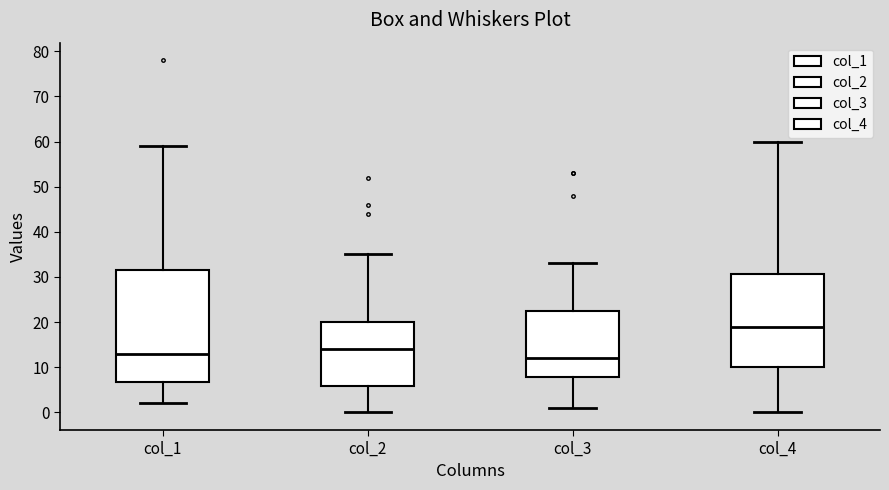

Reading left to right, transcribe this box plot: for each box, give where its median line is, the range the box spans, and where its two whiskers end, as read against the y-axis. The values are not printed on the chart, so give them approximately, as read against the axis.

col_1: median 13, box 7 to 32, whiskers 2 to 59
col_2: median 14, box 6 to 20, whiskers 0 to 35
col_3: median 12, box 8 to 23, whiskers 1 to 33
col_4: median 19, box 10 to 31, whiskers 0 to 60